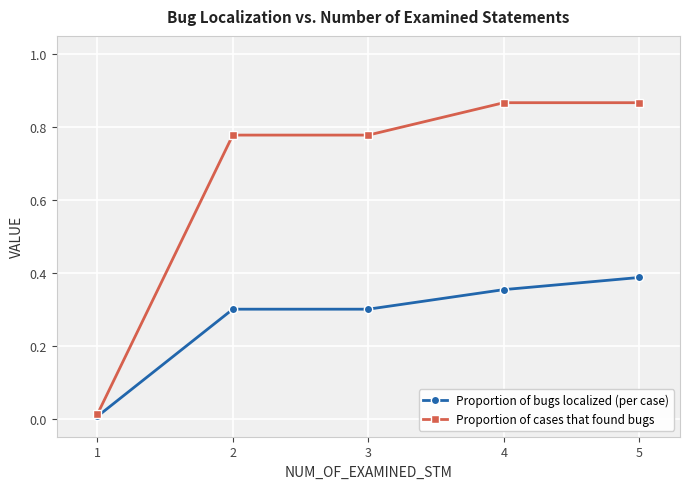

At 4, list the series in order from largest to smallest.

Proportion of cases that found bugs, Proportion of bugs localized (per case)